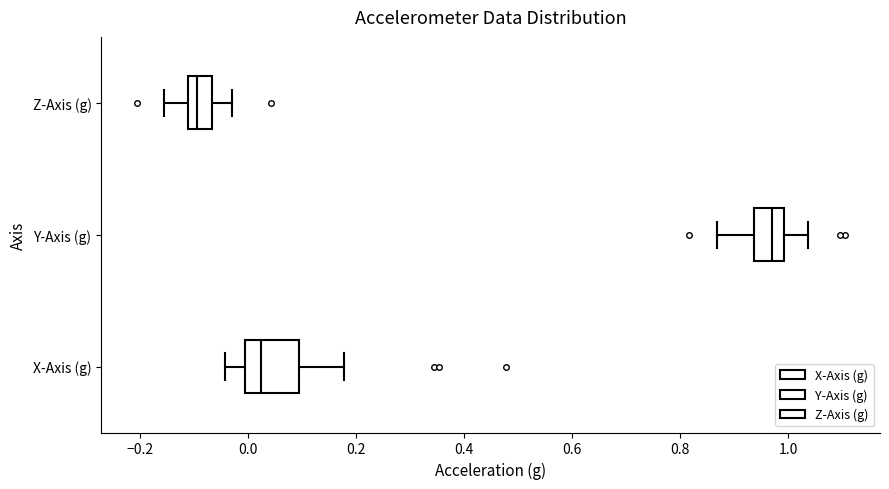

Reading bottom to top, read every box against the x-axis: the position of its median line, the range the box covers, and the ends of its whiskers. The values are not printed on the chart, so give them approximately, as read against the axis.

X-Axis (g): median 0.02, box 0.00 to 0.10, whiskers -0.04 to 0.18
Y-Axis (g): median 0.98, box 0.94 to 1.00, whiskers 0.86 to 1.04
Z-Axis (g): median -0.10, box -0.12 to -0.06, whiskers -0.16 to -0.02